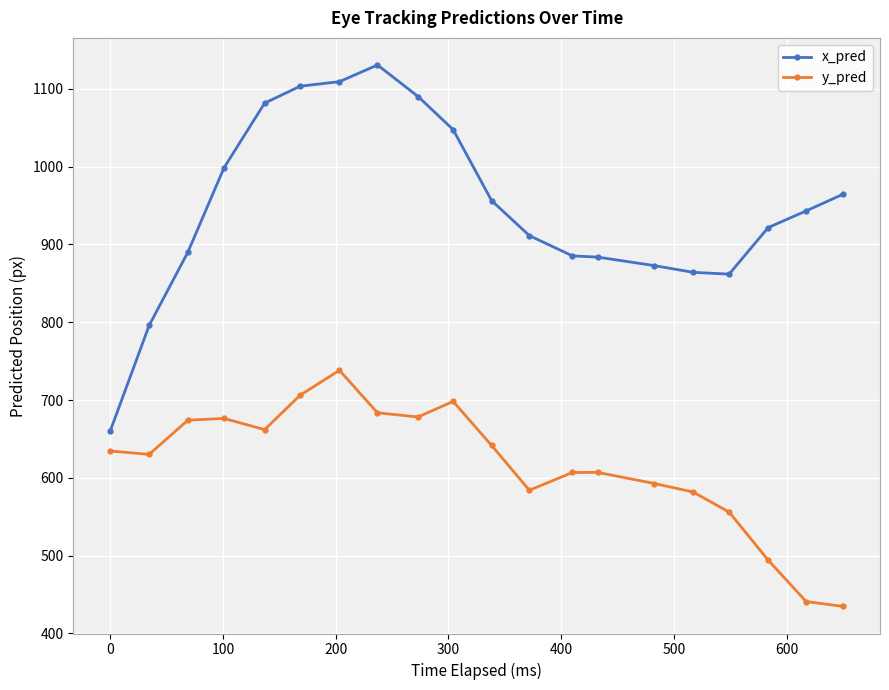

Which series has the widest spread of values?

x_pred